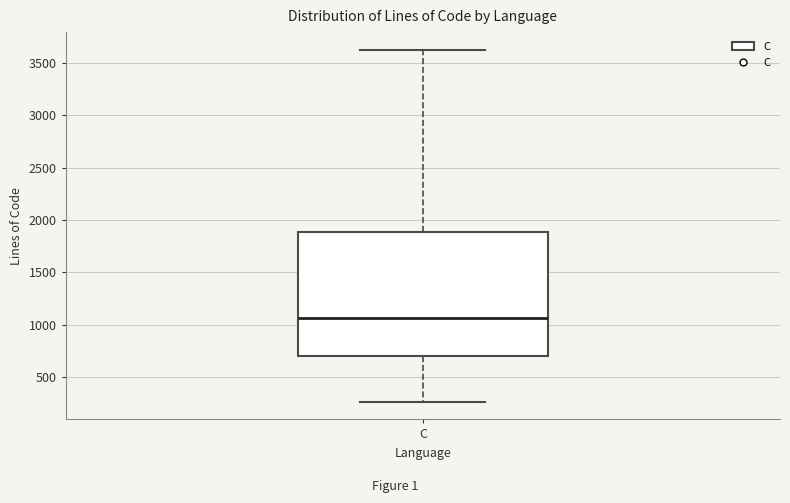

Read this box plot against the y-axis: the position of the median line, the range covered by the box, and the ends of both whiskers. The values are not printed on the chart, so give them approximately, as read against the axis.

median 1050, box 700 to 1900, whiskers 250 to 3650